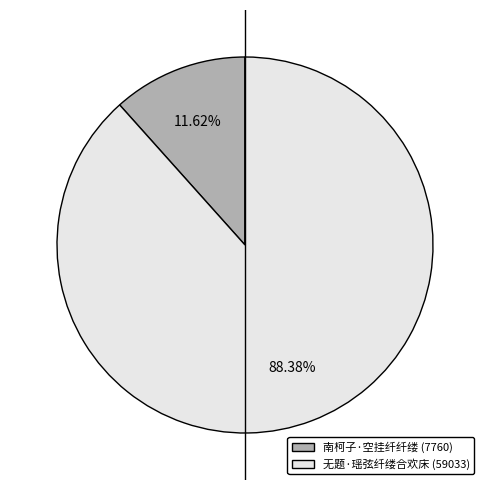

To the nearest percent, what is the difference between the largest and smallest slice percentages?

77%